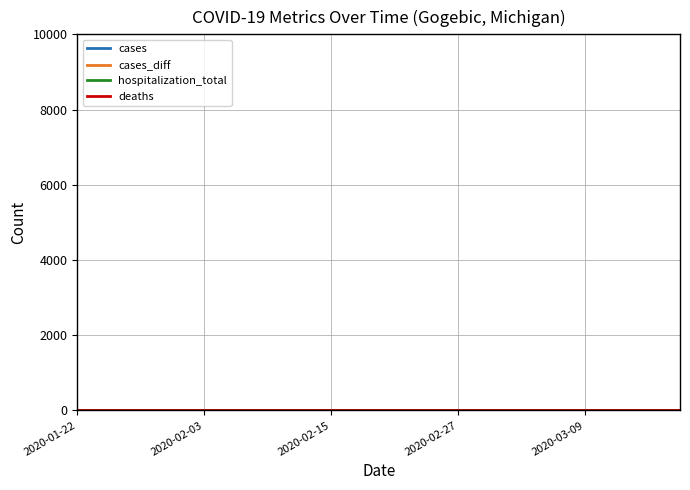

Where is cases_diff nearest to the value 0?

2020-01-22